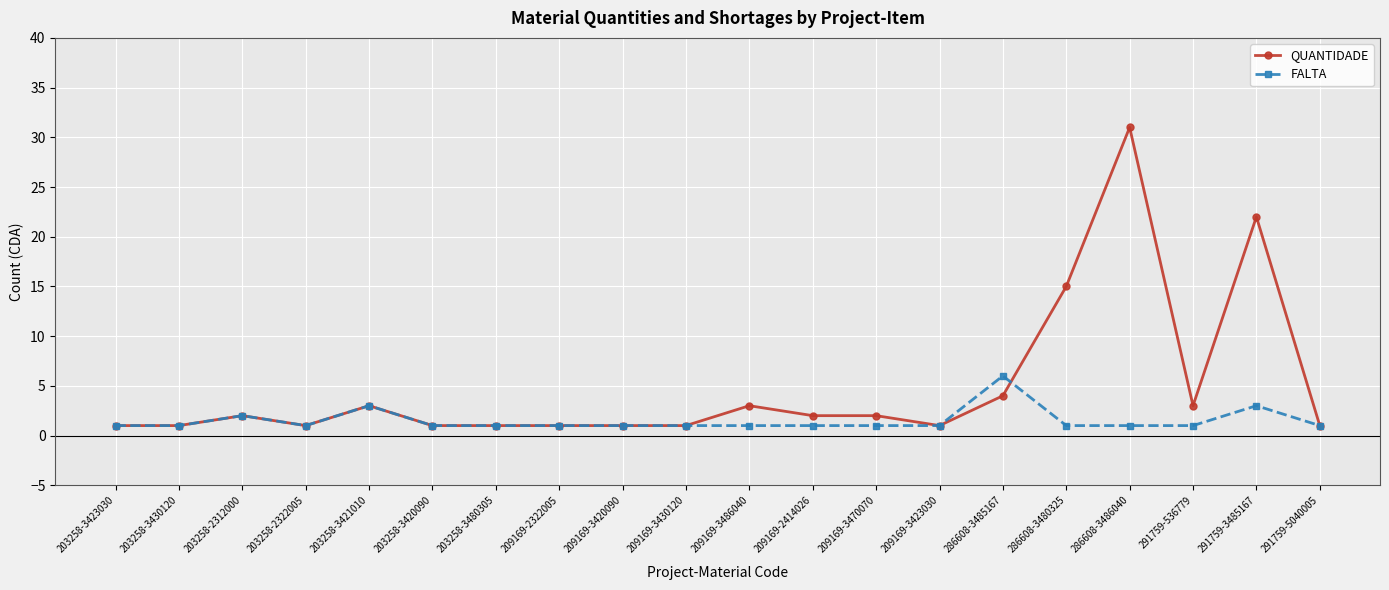

Rank the series by their average value, from lowest to highest.

FALTA, QUANTIDADE